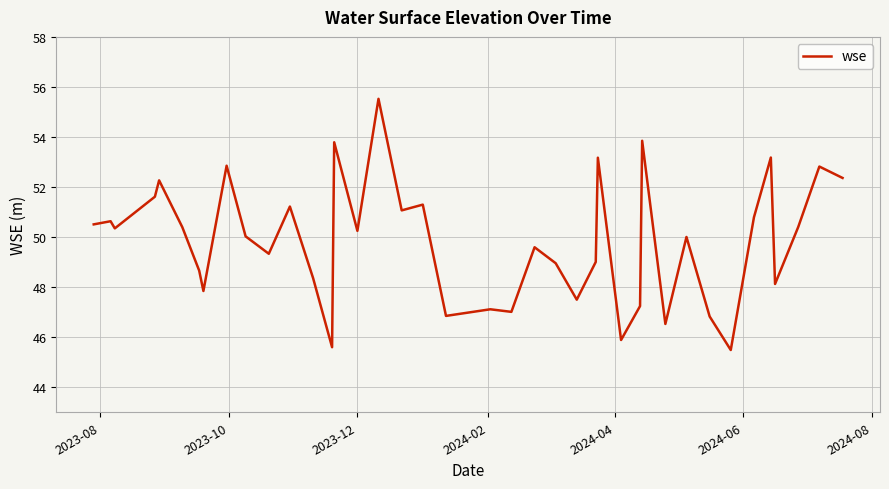

What is the maximum value shown in the chart?

55.5